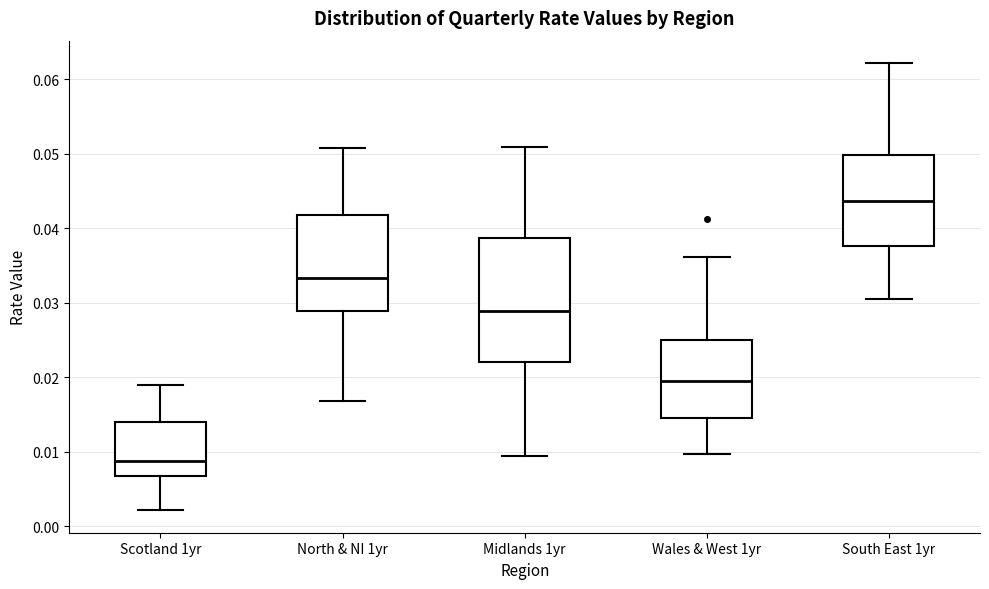

Reading left to right, read every box against the y-axis: the position of its median line, the range the box covers, and the ends of its whiskers. The values are not printed on the chart, so give them approximately, as read against the axis.

Scotland 1yr: median 0.009, box 0.007 to 0.014, whiskers 0.002 to 0.019
North & NI 1yr: median 0.033, box 0.029 to 0.042, whiskers 0.017 to 0.051
Midlands 1yr: median 0.029, box 0.022 to 0.039, whiskers 0.009 to 0.051
Wales & West 1yr: median 0.019, box 0.015 to 0.025, whiskers 0.010 to 0.036
South East 1yr: median 0.044, box 0.038 to 0.050, whiskers 0.031 to 0.062